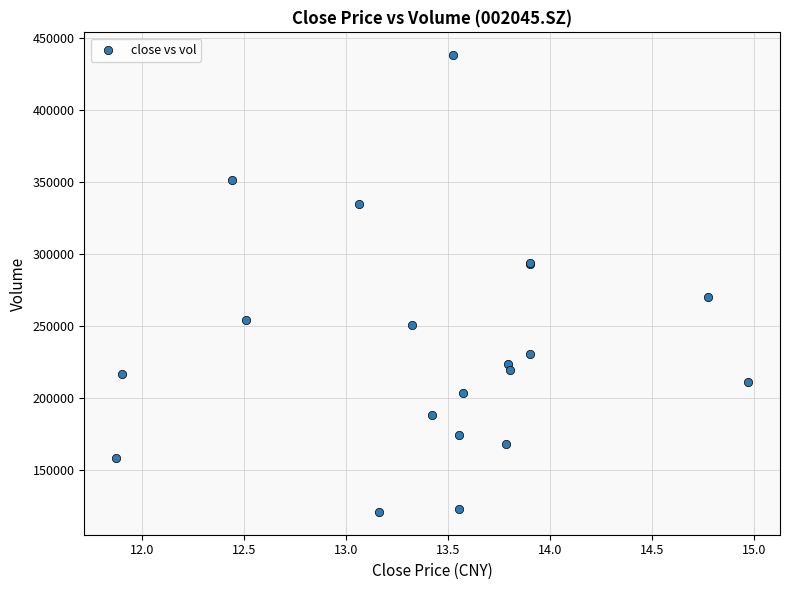

What Y value in the scatter plot is closest to 279192?

269738.4